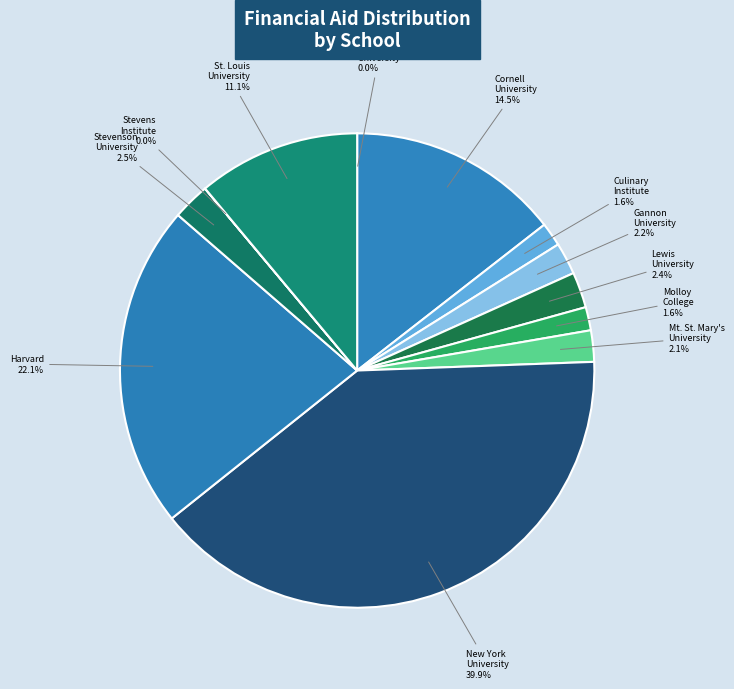

Does any single category account for the majority?

No